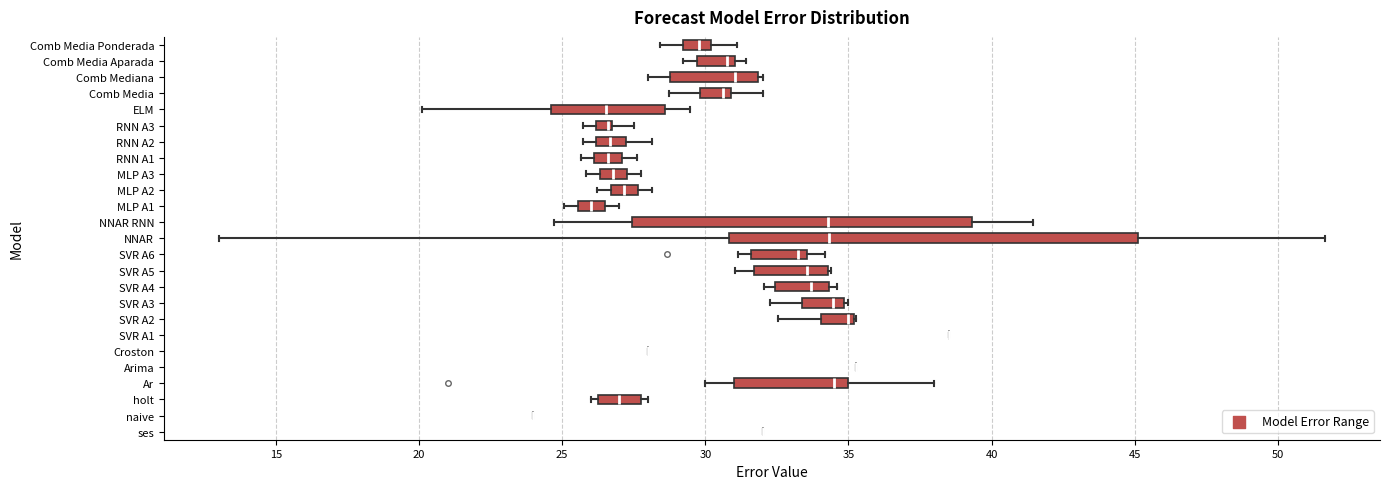

Comparing the boxes themselves (not the whiskers), which one is the widest?

NNAR